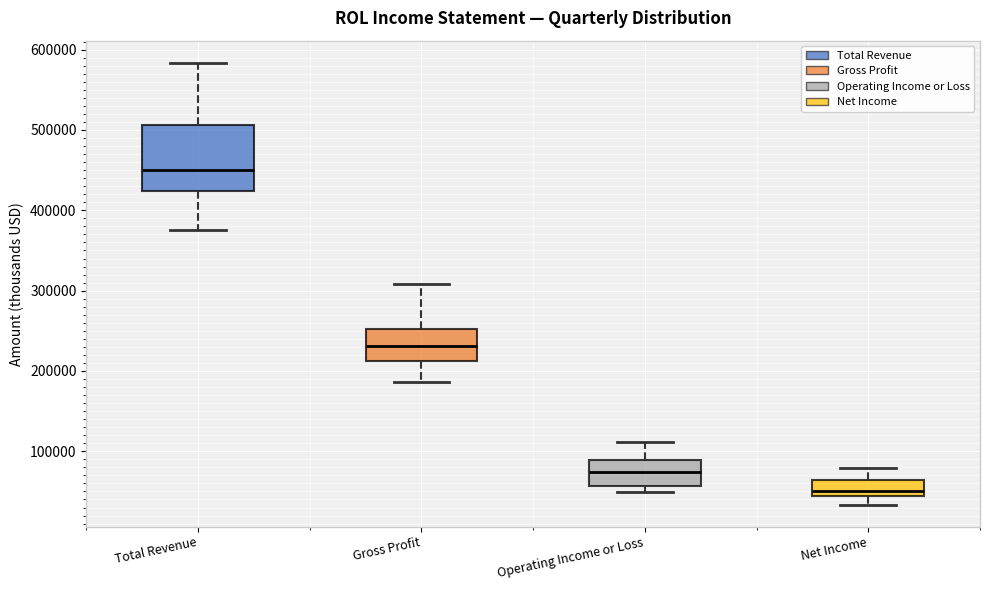

Reading left to right, transcribe this box plot: for each box, give where its median line is, the range the box spans, and where its two whiskers end, as read against the y-axis. The values are not printed on the chart, so give them approximately, as read against the axis.

Total Revenue: median 450000, box 420000 to 510000, whiskers 380000 to 580000
Gross Profit: median 230000, box 210000 to 250000, whiskers 190000 to 310000
Operating Income or Loss: median 70000, box 60000 to 90000, whiskers 50000 to 110000
Net Income: median 50000, box 40000 to 60000, whiskers 30000 to 80000